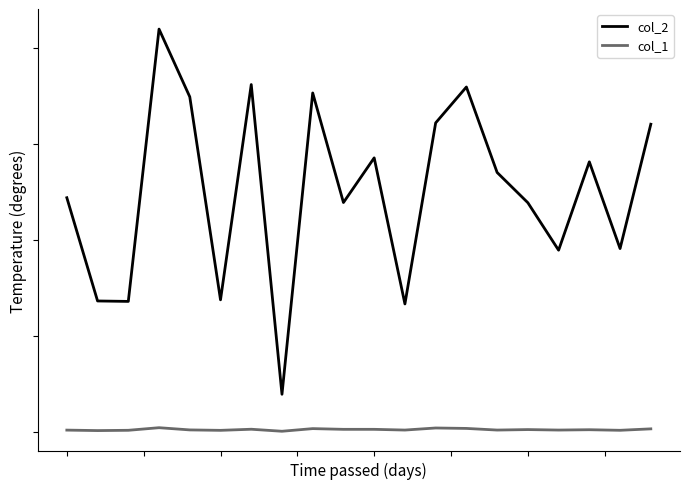

Reading left to right, what are all the values shown in this chart?

col_2: 0=4875	1=2726	2=2717	3=8385	4=6975	5=2750	6=7231	7=784	8=7056	9=4775	10=5705	11=2664	12=6433	13=7180	14=5401	15=4771	16=3783	17=5622	18=3817	19=6405
col_1: 0=38	1=28	2=34	3=88	4=42	5=33	6=56	7=14	8=69	9=54	10=54	11=39	12=82	13=73	14=39	15=49	16=39	17=46	18=34	19=64